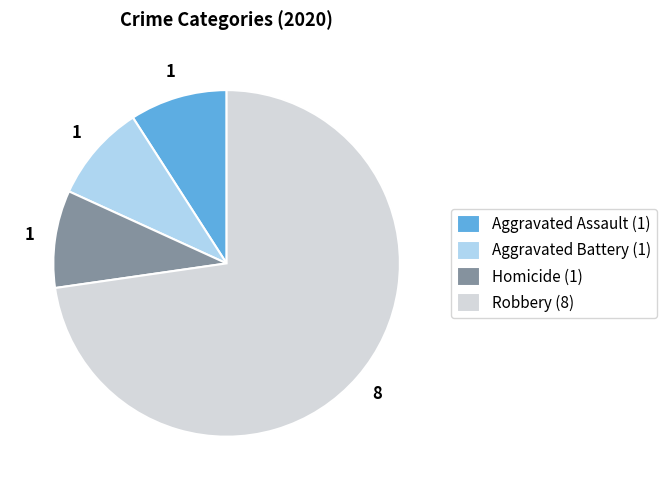

The Robbery (8) slice represents 79% of the pie. True or false?

False